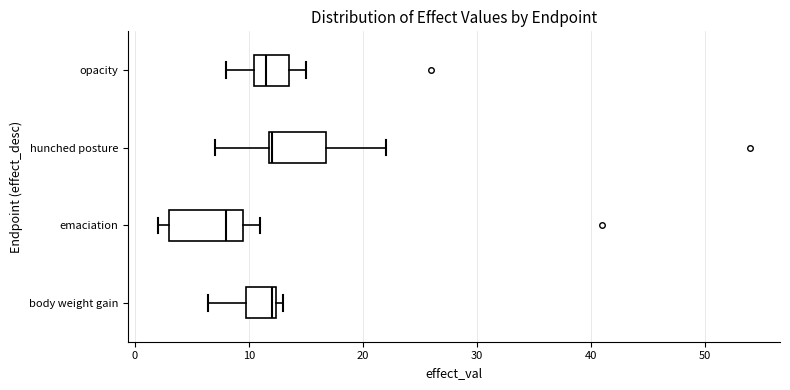

Reading bottom to top, read every box against the x-axis: the position of its median line, the range the box covers, and the ends of its whiskers. The values are not printed on the chart, so give them approximately, as read against the axis.

body weight gain: median 12 (just left of the box's right edge), box 10 to 12, whiskers 6 to 13
emaciation: median 8, box 3 to 10, whiskers 2 to 11
hunched posture: median 12, box 12 to 17, whiskers 7 to 22
opacity: median 12, box 11 to 14, whiskers 8 to 15